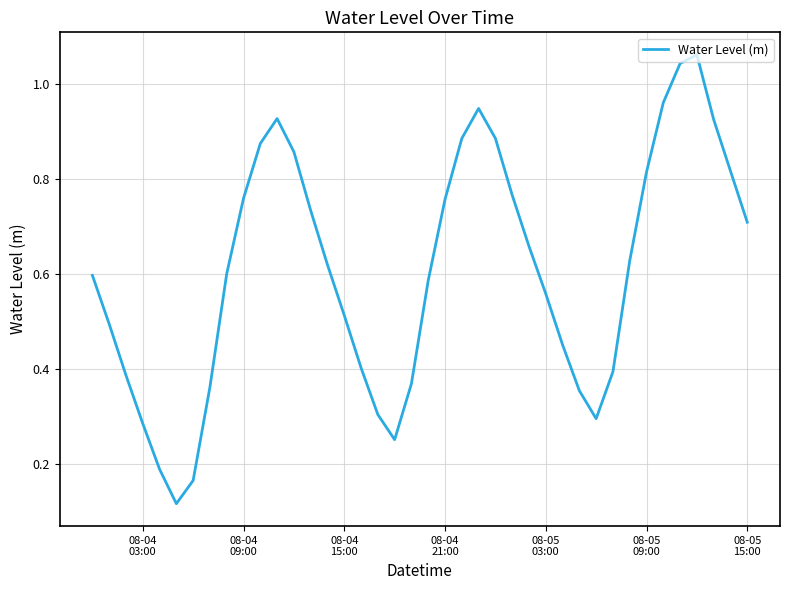

How many lines are shown in the chart?

1